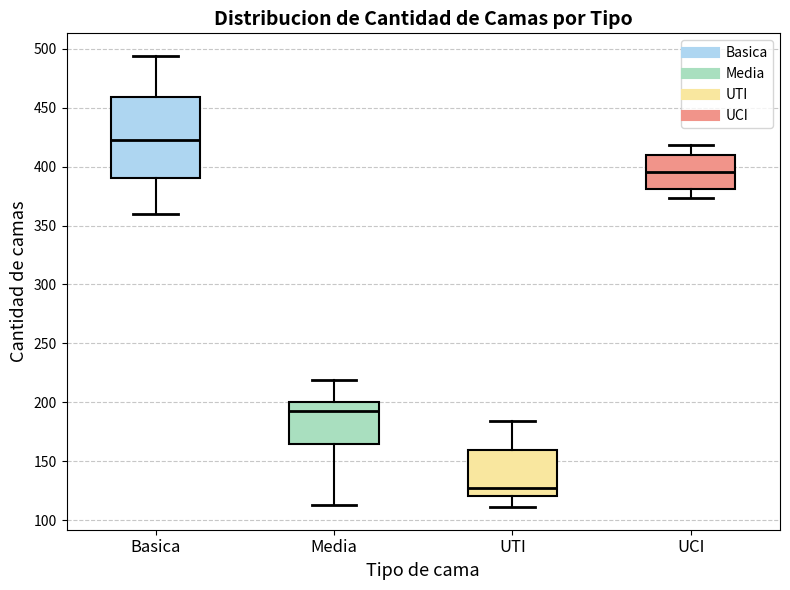

Comparing the boxes themselves (not the whiskers), which one is the tallest?

Basica